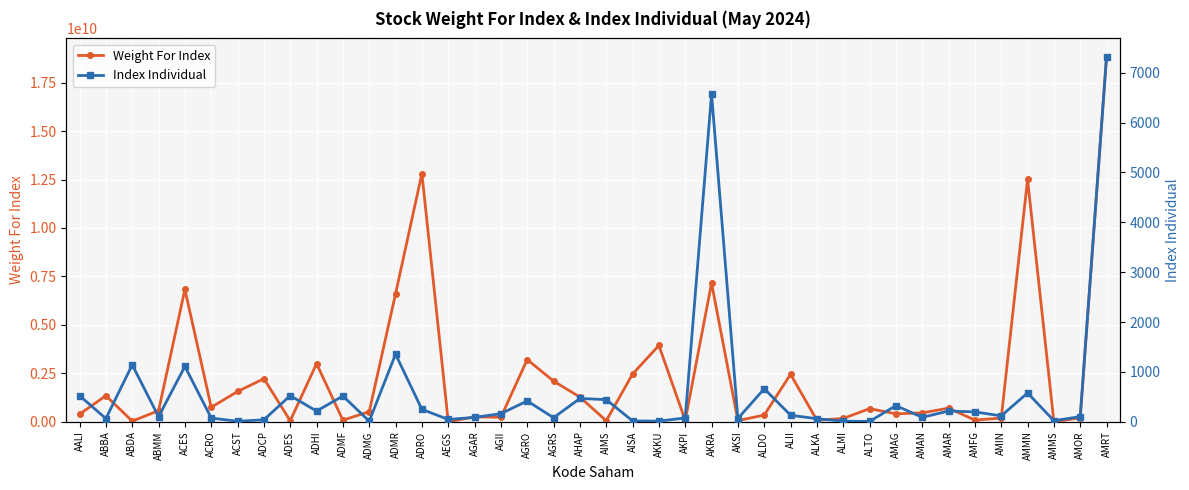

Where is the first local maximum for Index Individual?

ABDA